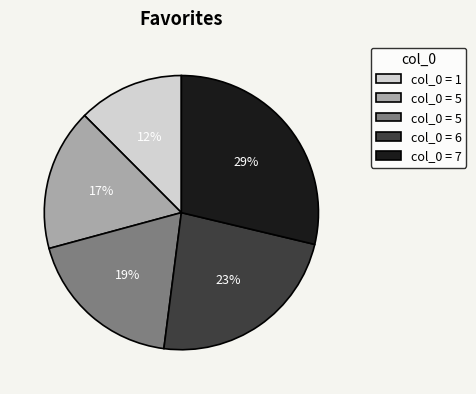

To the nearest percent, what is the average slice percentage?

20%